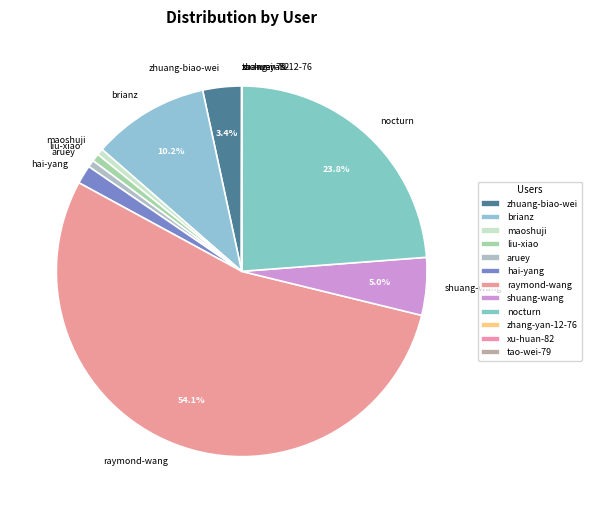

What is the largest slice in the pie chart?

raymond-wang